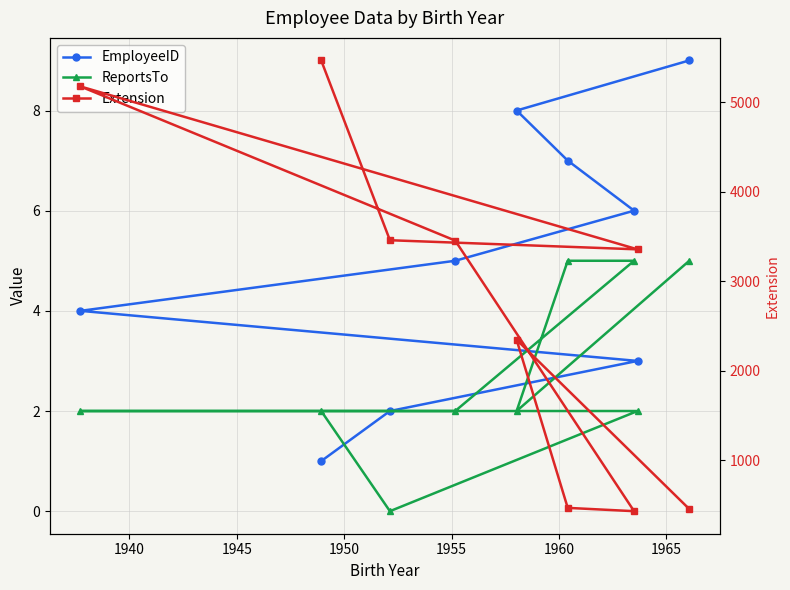

True or false: Extension and EmployeeID cross at least once.

False